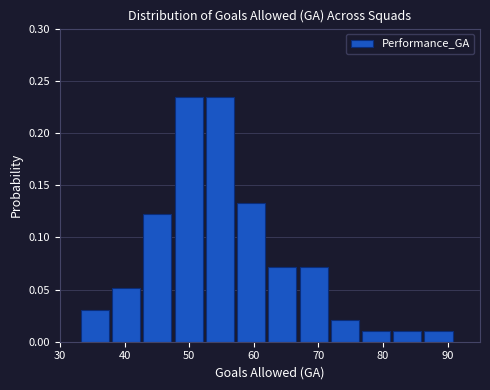

How tall is the bar that spans 38 to 43 on the x-axis? Neither the bar edges nor the heights are printed on the chart, so give them approximately, as read against the axes.

0.050